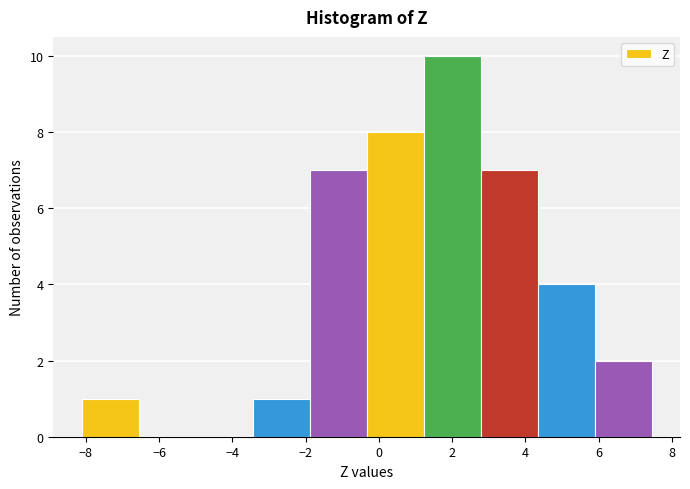

Over which range of the x-axis is the bar tallest?

1.2 to 2.8